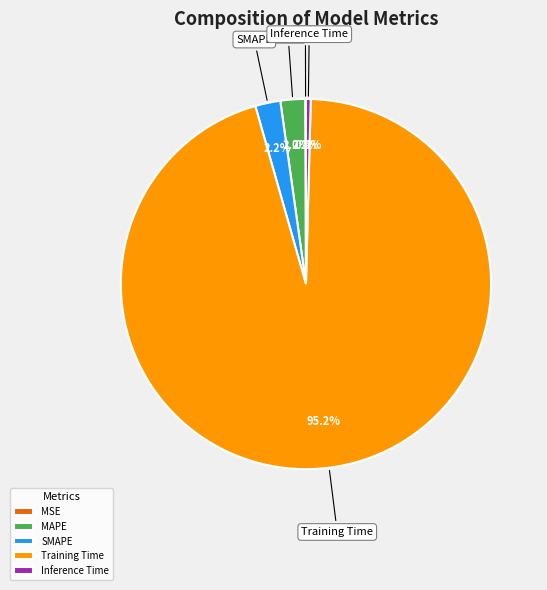

To the nearest percent, what percentage of the pie is MAPE?

2%